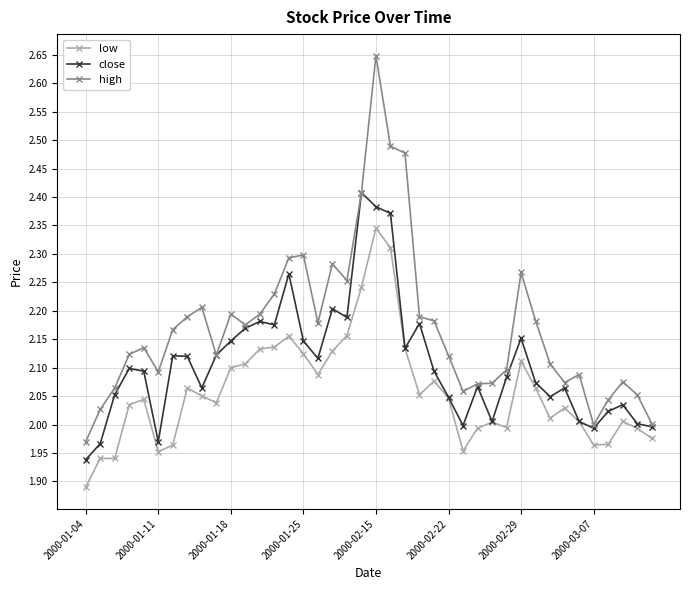

Which series has the largest range (max minus min)?

high